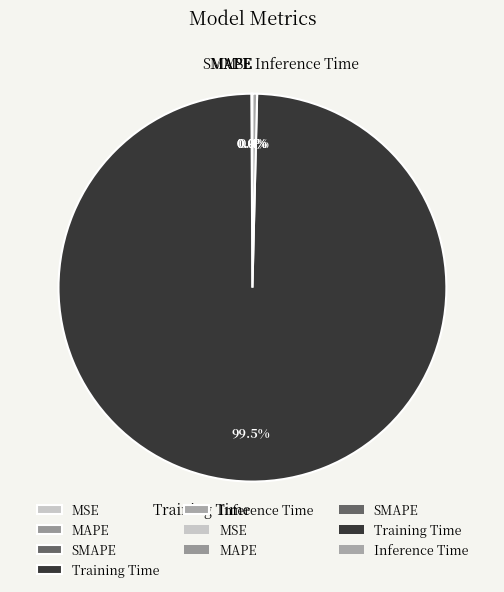

What is the largest slice in the pie chart?

Training Time